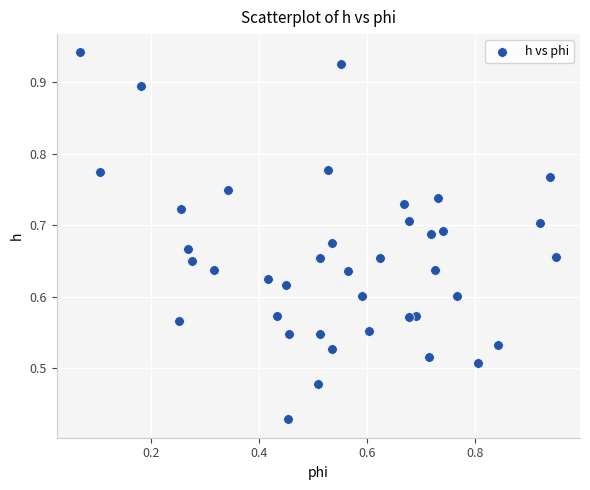

How many points are shown in the scatter plot?

40